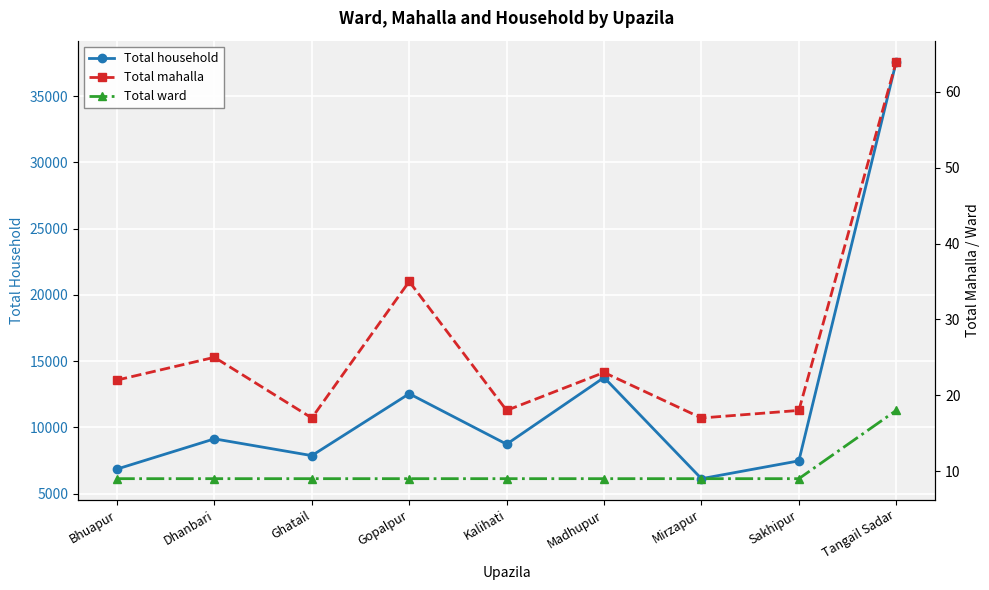

What is the minimum value for Total household?

6129